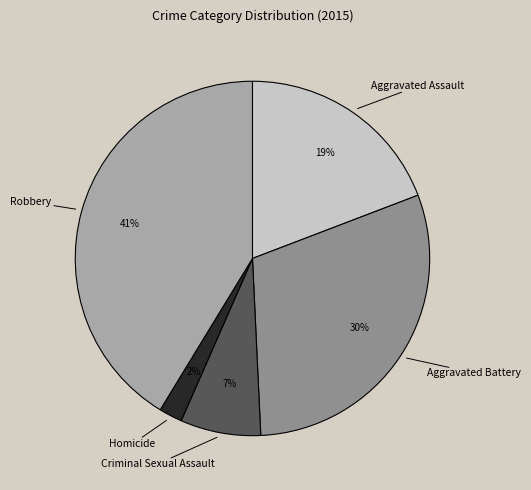

Rank the categories by value from lowest to highest.

Homicide, Criminal Sexual Assault, Aggravated Assault, Aggravated Battery, Robbery